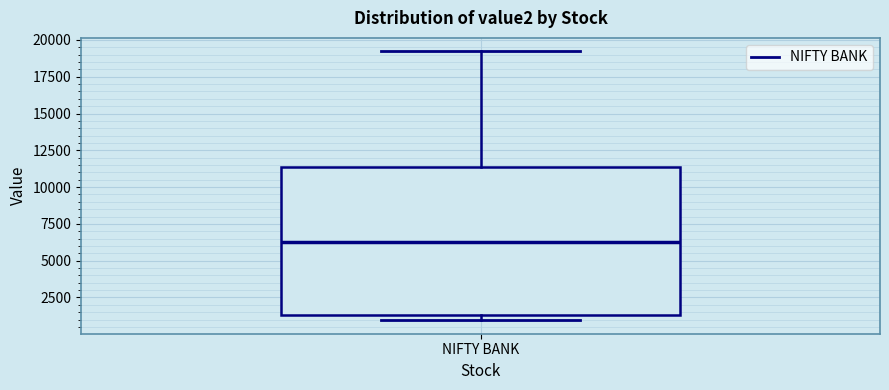

Transcribe this box plot: give where the median line is, the range the box spans, and where the two whiskers end, as read against the y-axis. The values are not printed on the chart, so give them approximately, as read against the axis.

median 6500, box 1500 to 11500, whiskers 1000 to 19000